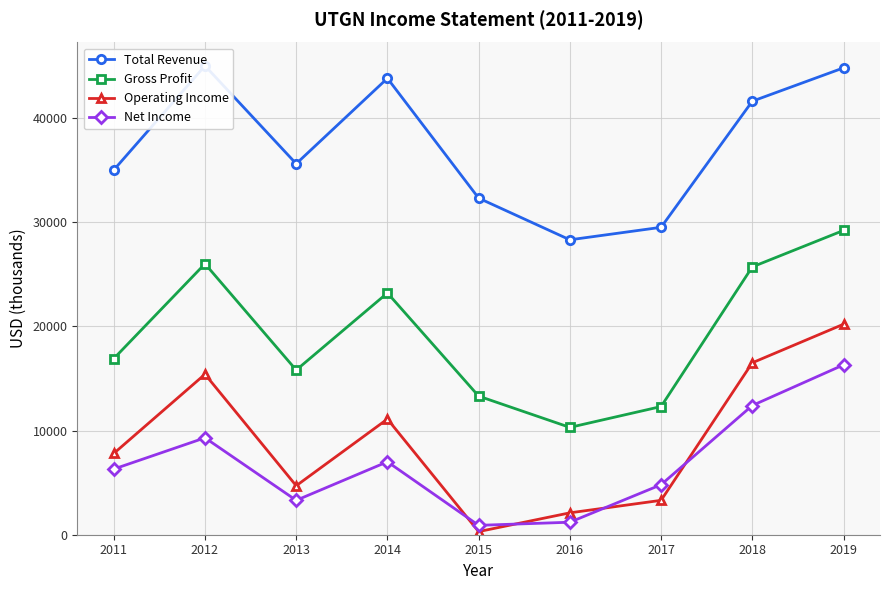

True or false: Operating Income and Total Revenue intersect in this chart.

False